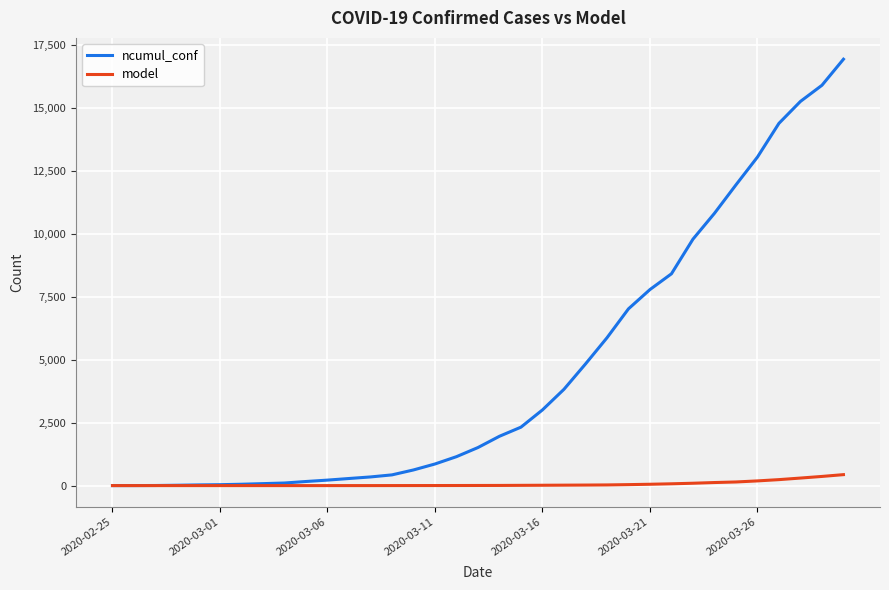

At how many categories does at least one series exceed 13624?

4